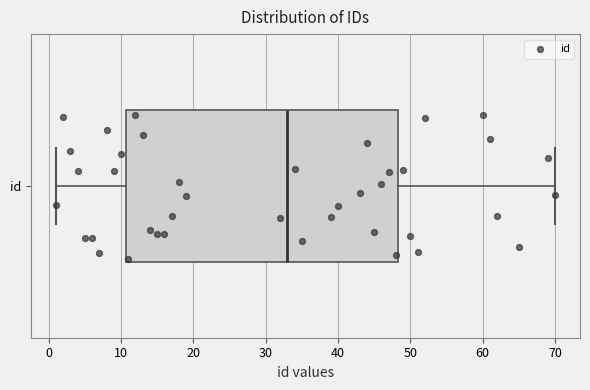

Transcribe this box plot: give where the median line is, the range the box spans, and where the two whiskers end, as read against the x-axis. The values are not printed on the chart, so give them approximately, as read against the axis.

median 33, box 11 to 48, whiskers 1 to 70